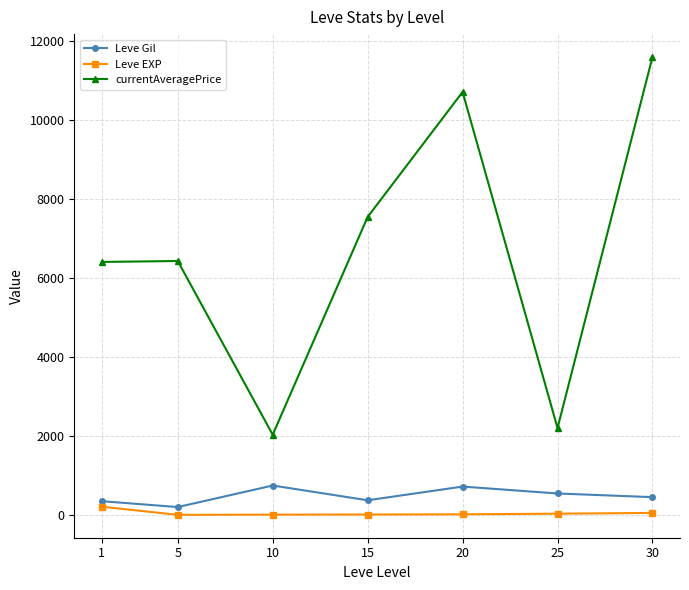

What is the average value of the Leve Gil series?

484.1